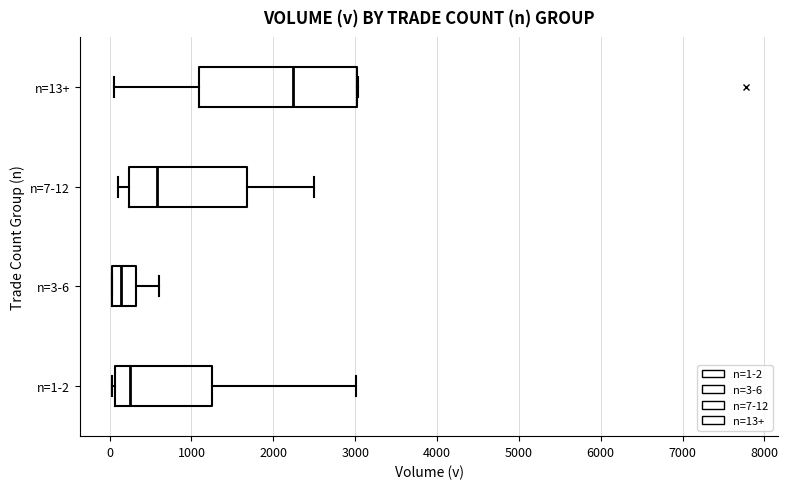

Reading bottom to top, read every box against the x-axis: the position of its median line, the range the box covers, and the ends of its whiskers. The values are not printed on the chart, so give them approximately, as read against the axis.

n=1-2: median 300, box 100 to 1300, whiskers 0 to 3000
n=3-6: median 100, box 0 to 300, whiskers 0 to 600
n=7-12: median 600, box 200 to 1700, whiskers 100 to 2500
n=13+: median 2200, box 1100 to 3000, whiskers 100 to 3000